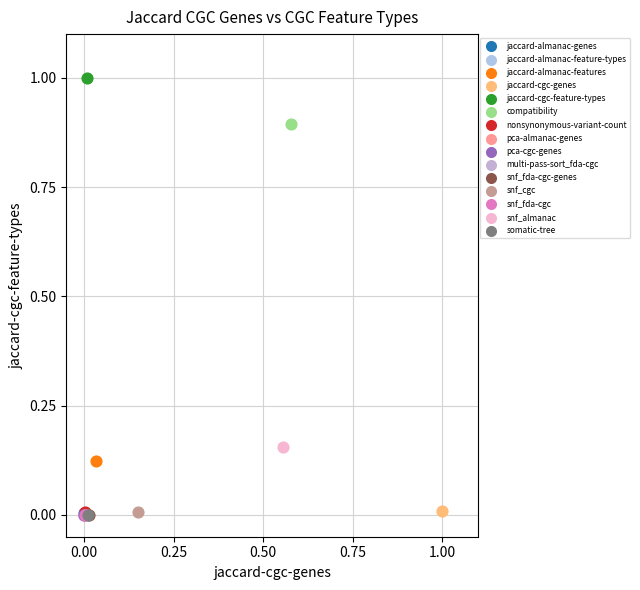

What are all the series names shown in the legend?

jaccard-almanac-genes, jaccard-almanac-feature-types, jaccard-almanac-features, jaccard-cgc-genes, jaccard-cgc-feature-types, compatibility, nonsynonymous-variant-count, pca-almanac-genes, pca-cgc-genes, multi-pass-sort_fda-cgc, snf_fda-cgc-genes, snf_cgc, snf_fda-cgc, snf_almanac, somatic-tree